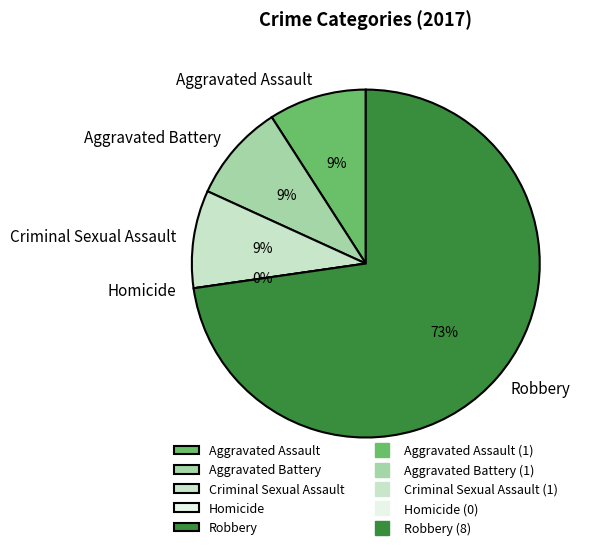

Does Robbery account for over 50% of the chart?

Yes